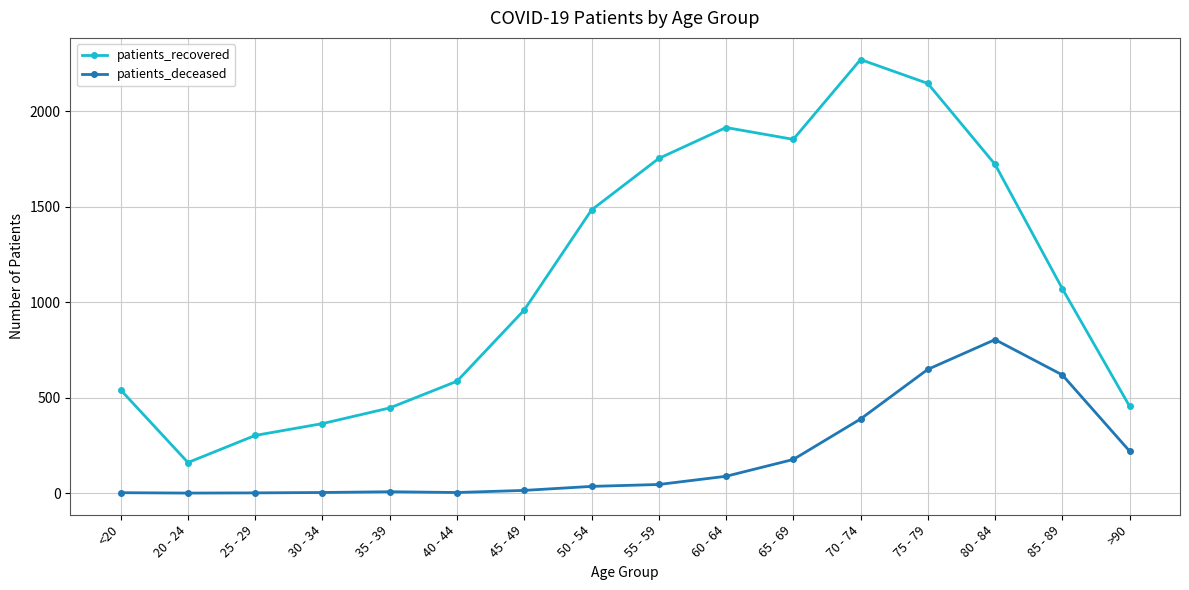

What position from the left is 80 - 84?

14